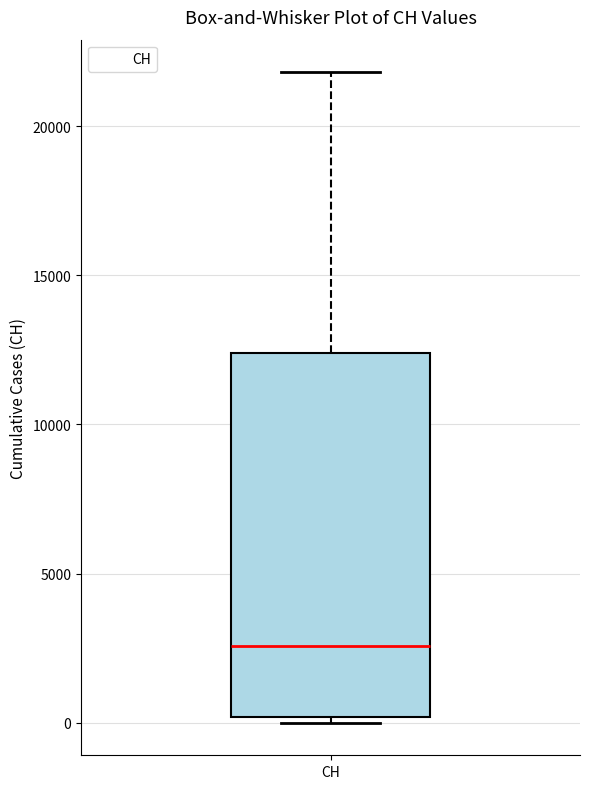

Read this box plot against the y-axis: the position of the median line, the range covered by the box, and the ends of both whiskers. The values are not printed on the chart, so give them approximately, as read against the axis.

median 2500, box 0 to 12500, whiskers 0 (just below the box's lower edge) to 22000